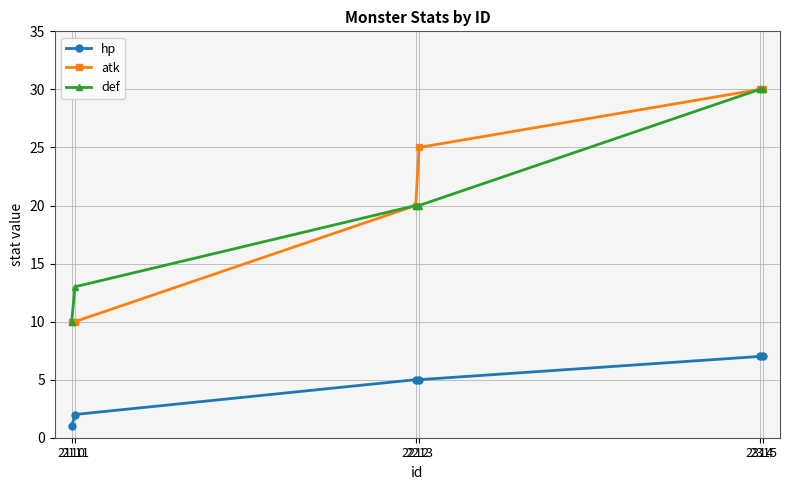

Which category has the lowest value across all series?

2110